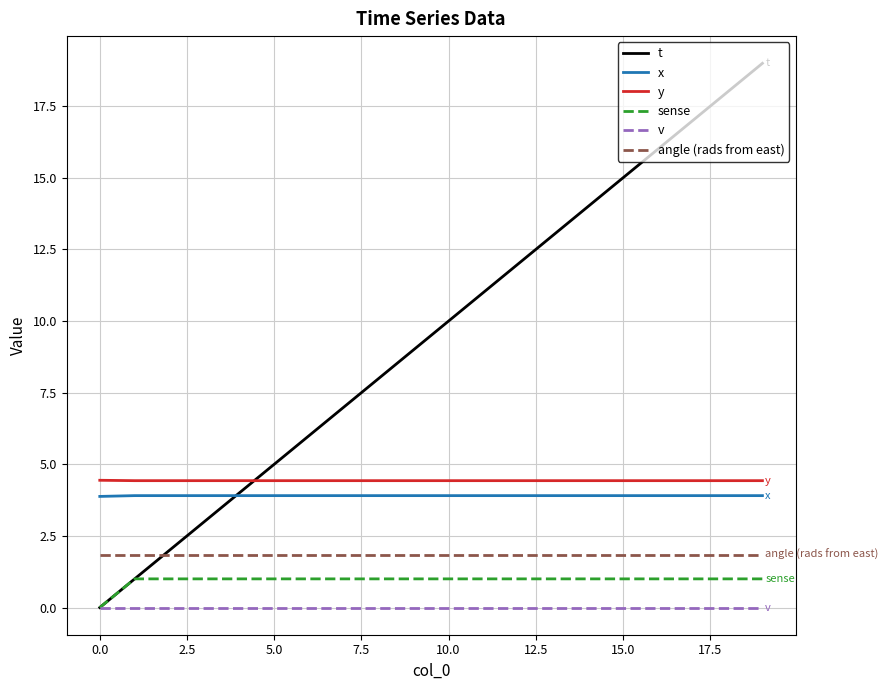

True or false: y and sense cross at least once.

False